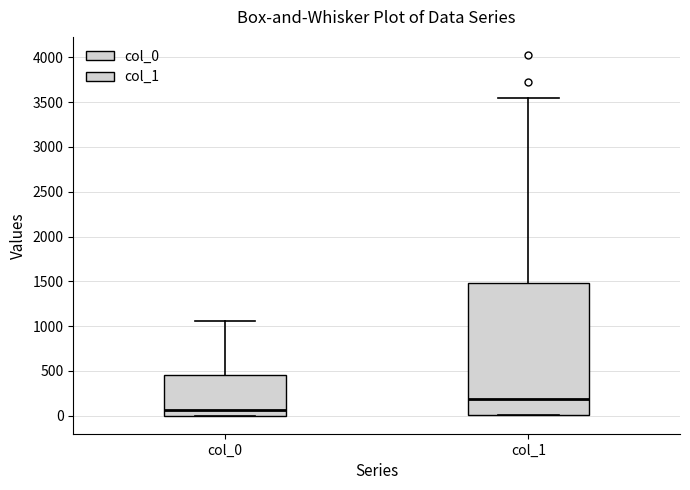

Where does the upper whisker of the box for col_1 end on the y-axis? The values are not printed on the chart, so give them approximately, as read against the axis.

3550